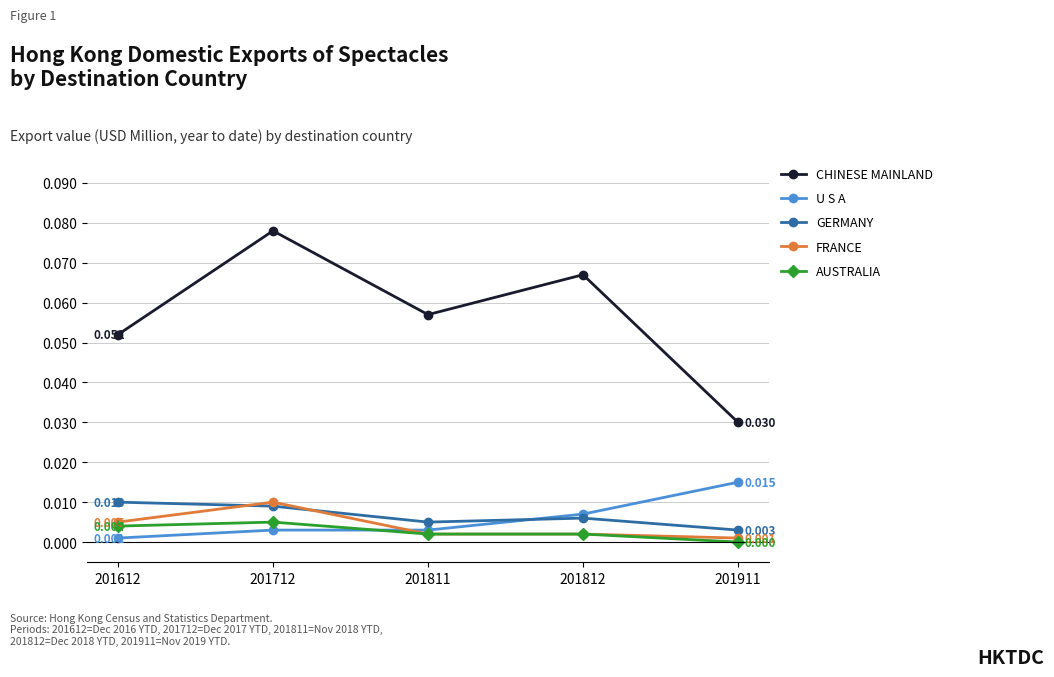

The value of FRANCE at 201712 is 0.0. True or false?

True